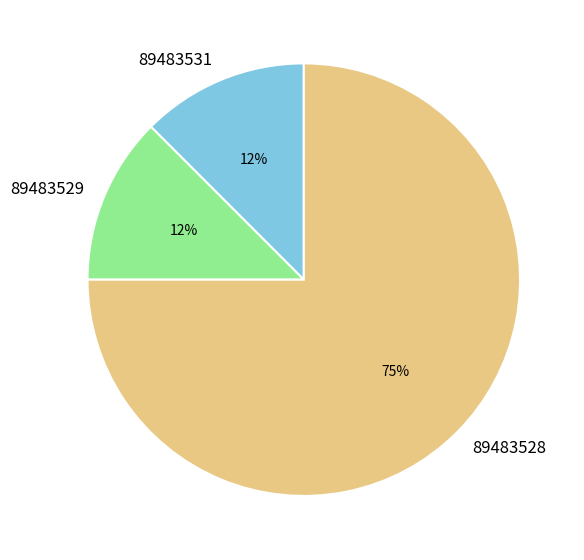

What is the majority slice?

89483528